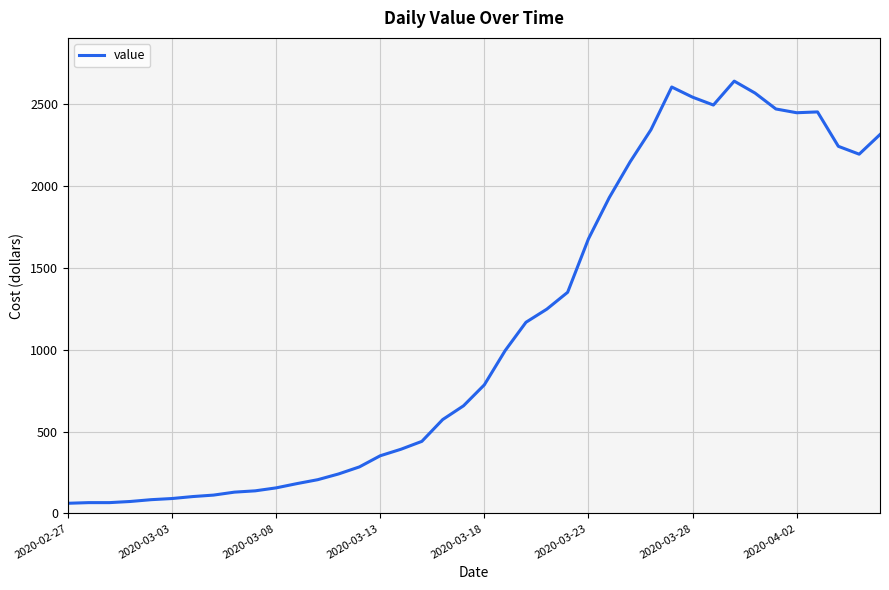

True or false: the data has more than 2 interior local peaks.

True